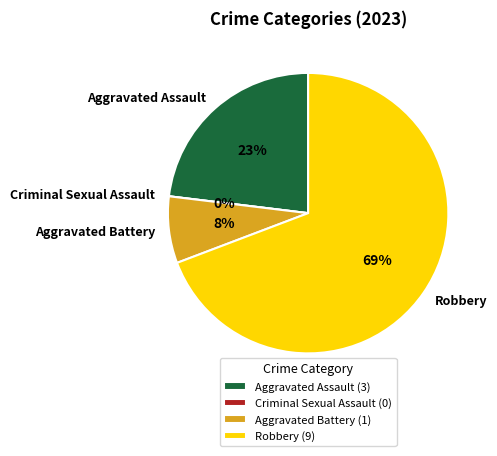

To the nearest percent, what portion does Aggravated Assault represent?

23%